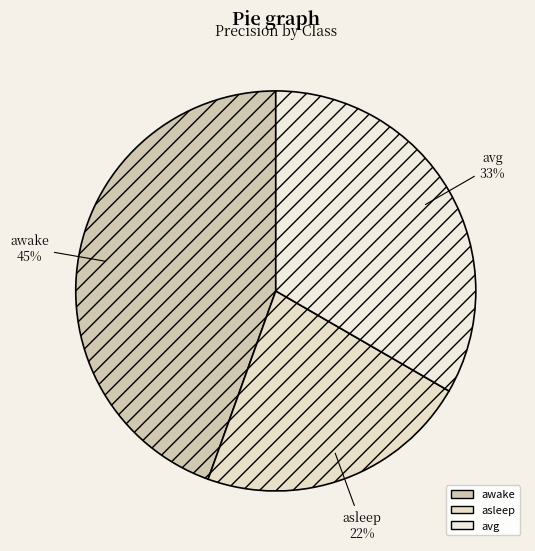

Count the number of slices in the pie.

3